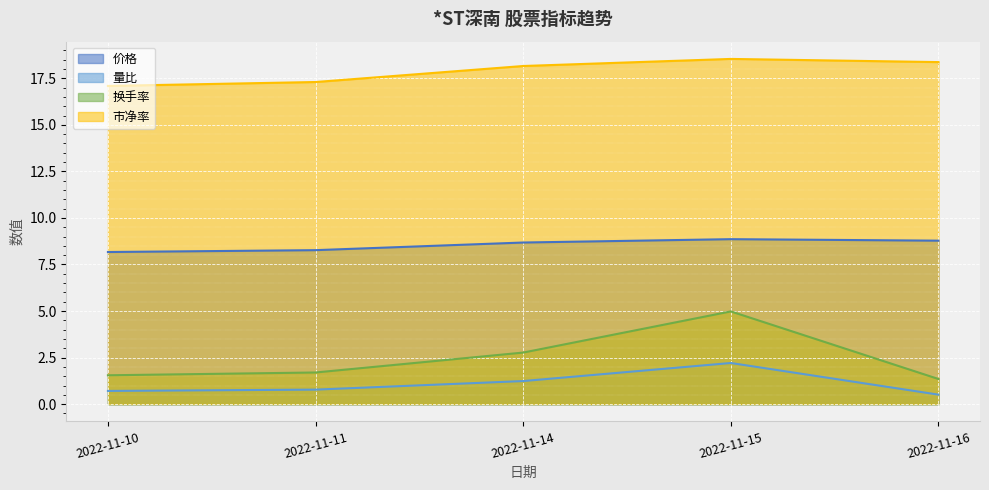

What is the sum of all 市净率 values?

89.5